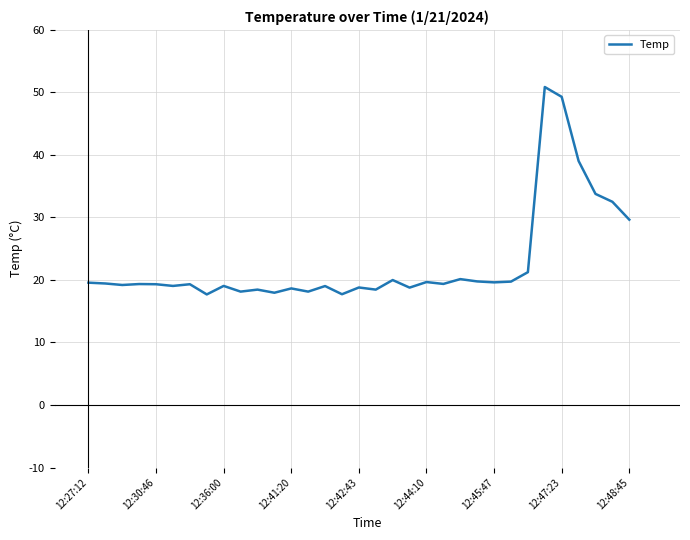

What is the maximum value shown in the chart?

50.9